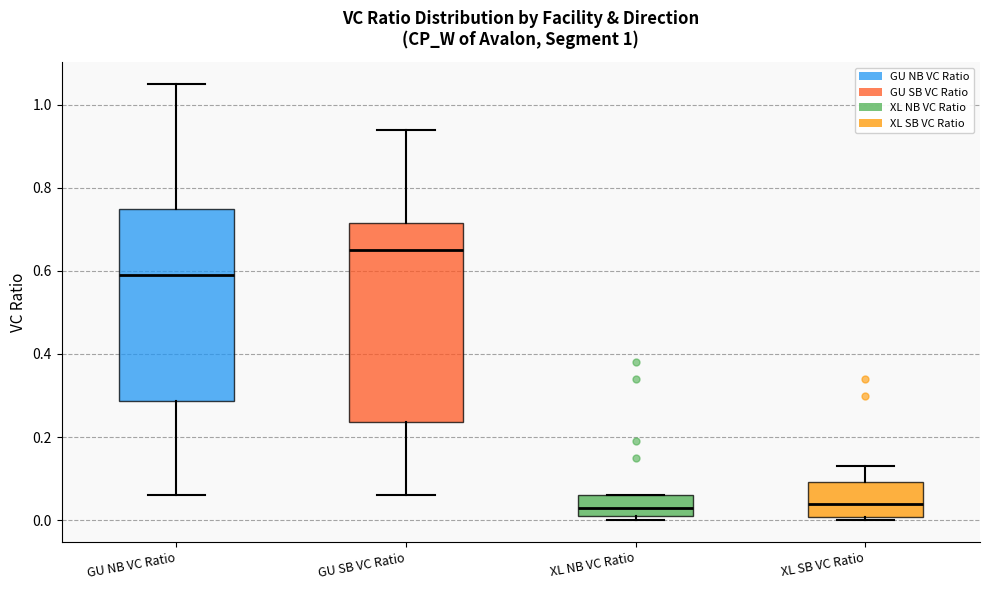

Reading left to right, transcribe this box plot: for each box, give where its median line is, the range the box spans, and where its two whiskers end, as read against the y-axis. The values are not printed on the chart, so give them approximately, as read against the axis.

GU NB VC Ratio: median 0.60, box 0.28 to 0.76, whiskers 0.06 to 1.06
GU SB VC Ratio: median 0.66, box 0.24 to 0.72, whiskers 0.06 to 0.94
XL NB VC Ratio: median 0.04, box 0.02 to 0.06, whiskers 0.00 to 0.06
XL SB VC Ratio: median 0.04, box 0.00 to 0.10, whiskers 0.00 (just below the box's lower edge) to 0.14